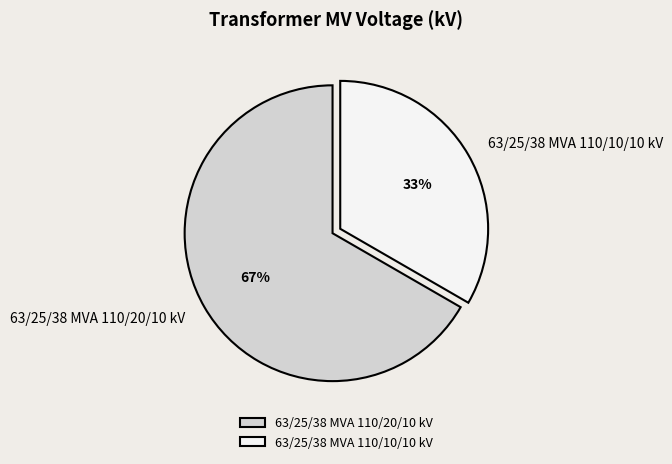

Count the number of slices in the pie.

2